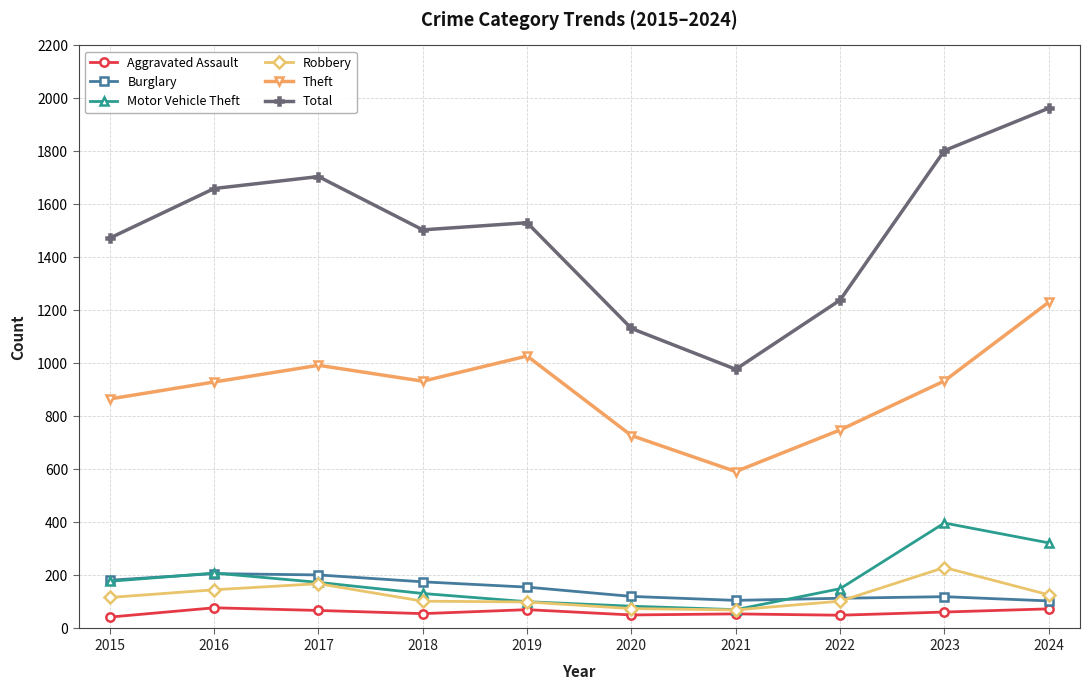

What is the spread (max minus min) of values at 2022?

1189